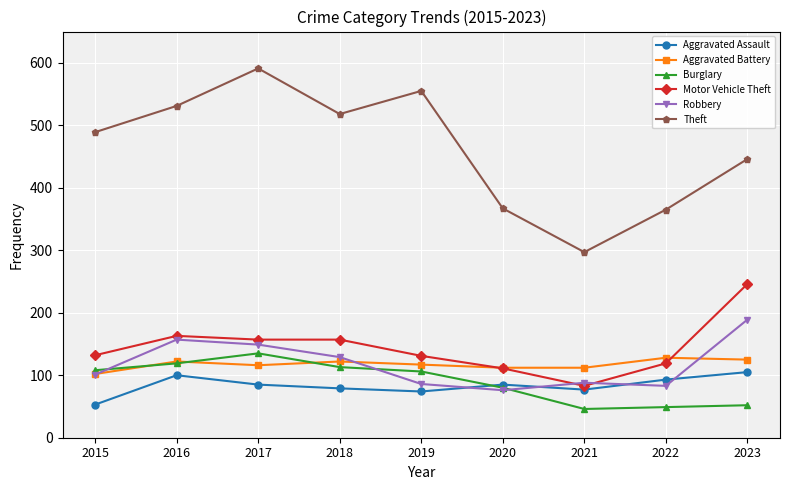

How many interior local peaks does the Aggravated Assault series have?

2